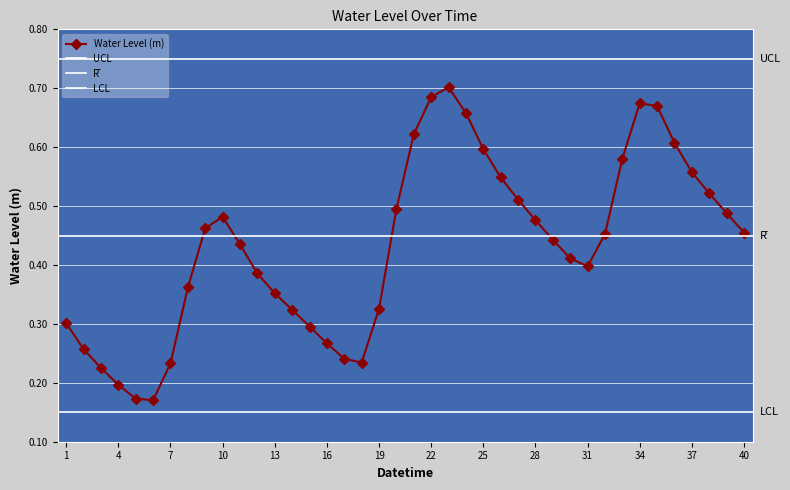

Is it true that Water Level (m) equals 0.3 at 25?

False